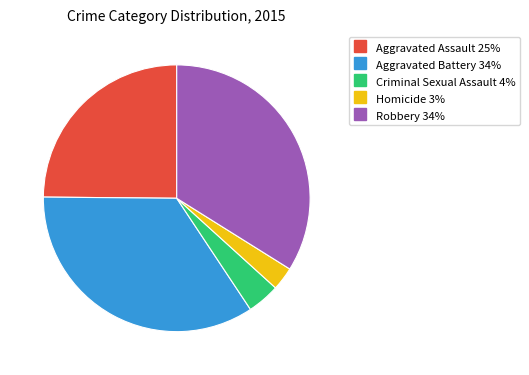

Is the sum of Criminal Sexual Assault and Robbery greater than half?

No